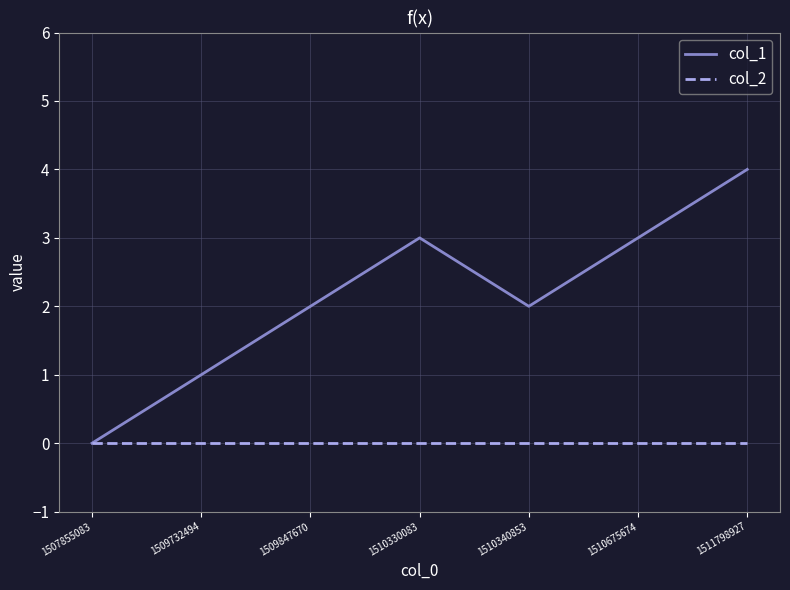

Rank the series by their maximum value, from lowest to highest.

col_2, col_1